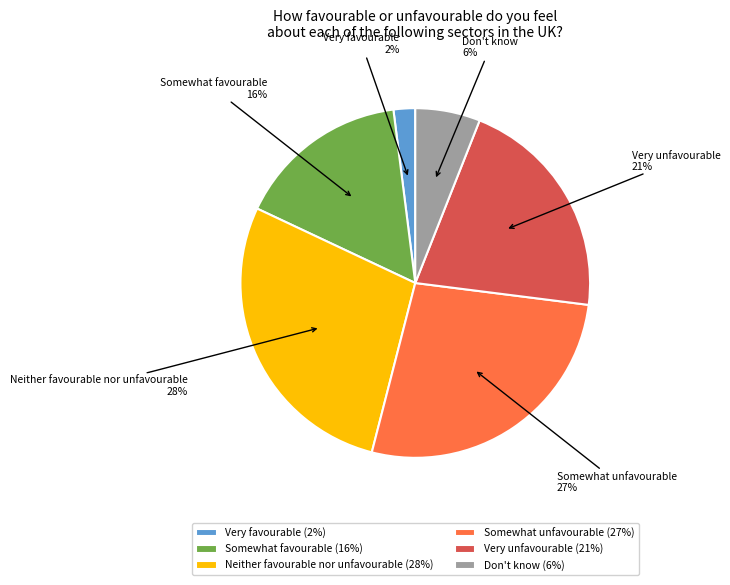

To the nearest percent, what percentage of the pie is Very favourable?

2%